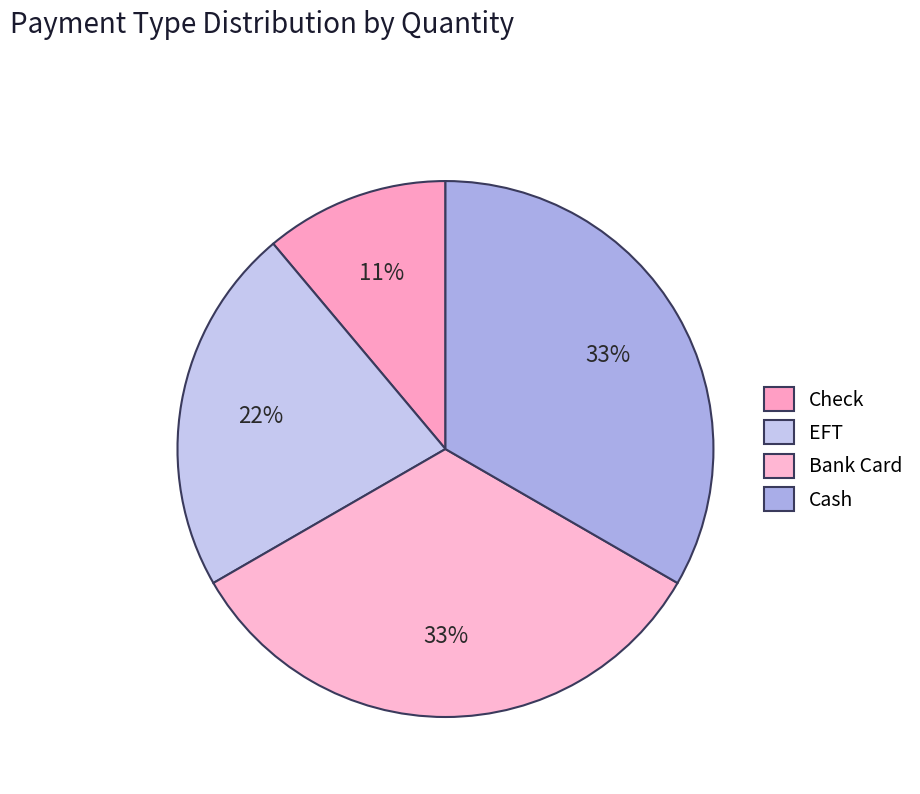

Does any single category account for the majority?

No